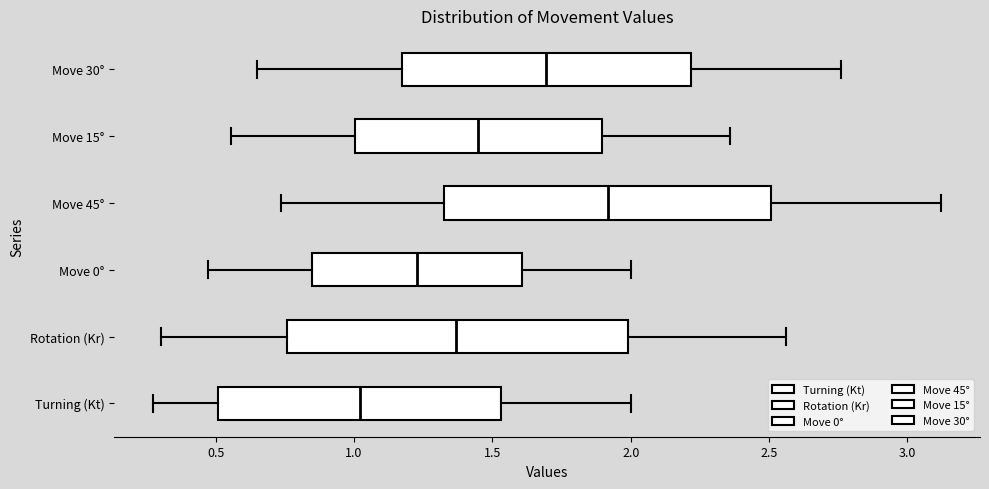

Reading bottom to top, transcribe this box plot: for each box, give where its median line is, the range the box spans, and where its two whiskers end, as read against the x-axis. The values are not printed on the chart, so give them approximately, as read against the axis.

Turning (Kt): median 1.00, box 0.50 to 1.55, whiskers 0.25 to 2.00
Rotation (Kr): median 1.35, box 0.75 to 2.00, whiskers 0.30 to 2.55
Move 0°: median 1.25, box 0.85 to 1.60, whiskers 0.45 to 2.00
Move 45°: median 1.90, box 1.35 to 2.50, whiskers 0.75 to 3.10
Move 15°: median 1.45, box 1.00 to 1.90, whiskers 0.55 to 2.35
Move 30°: median 1.70, box 1.15 to 2.20, whiskers 0.65 to 2.75